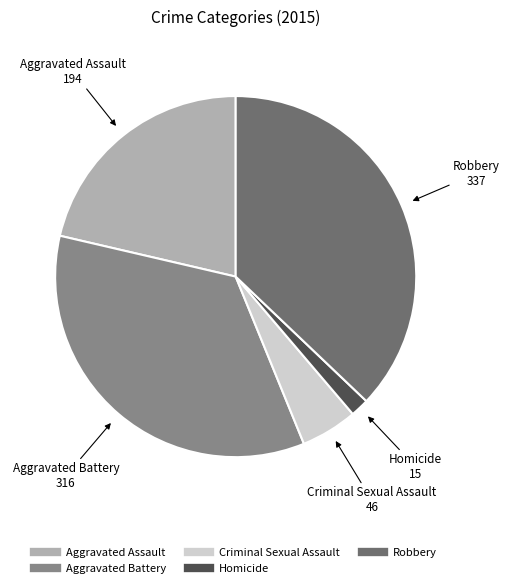

Is the sum of Criminal Sexual Assault and Robbery greater than half?

No